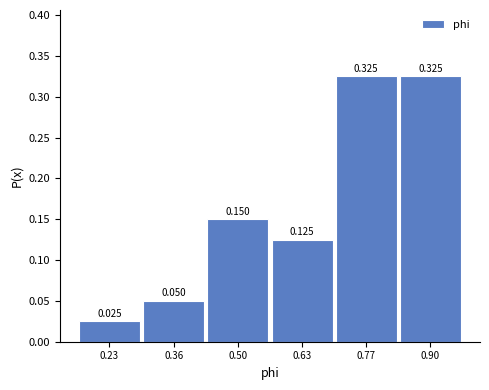

How tall is the bar that spans 0.56 to 0.70 on the x-axis? The bar edges are not printed on the chart, so give them approximately, as read against the axis.

0.125